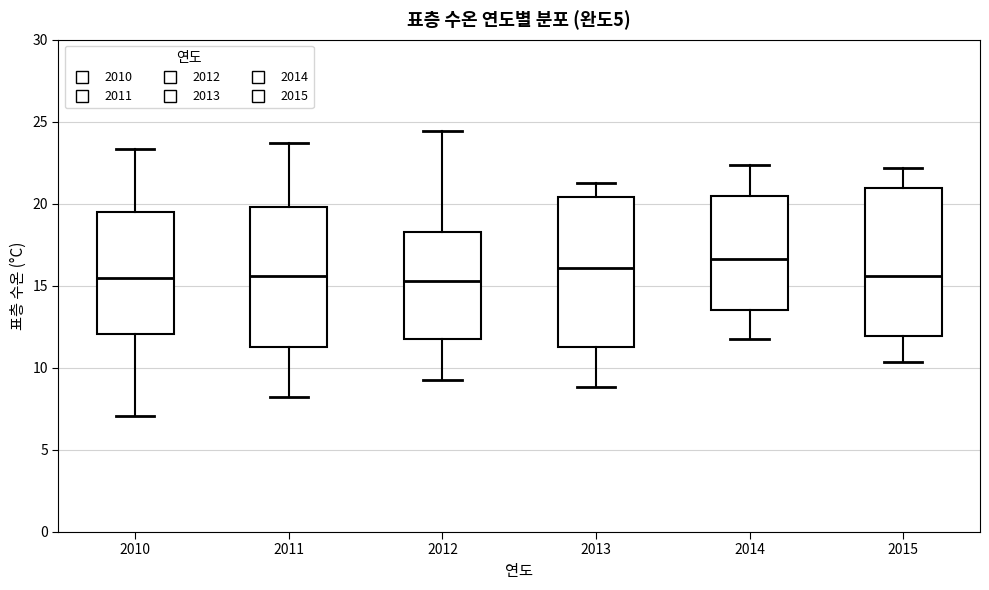

Where does the upper whisker of the box at x = 2015 end on the y-axis? The values are not printed on the chart, so give them approximately, as read against the axis.

22.0